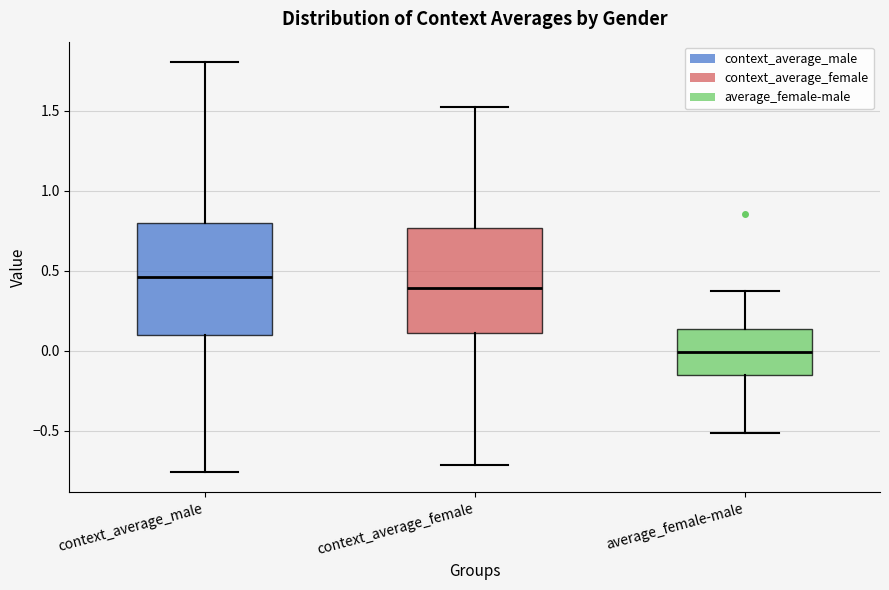

Where does the lower whisker of the box for context_average_male end on the y-axis? The values are not printed on the chart, so give them approximately, as read against the axis.

-0.75